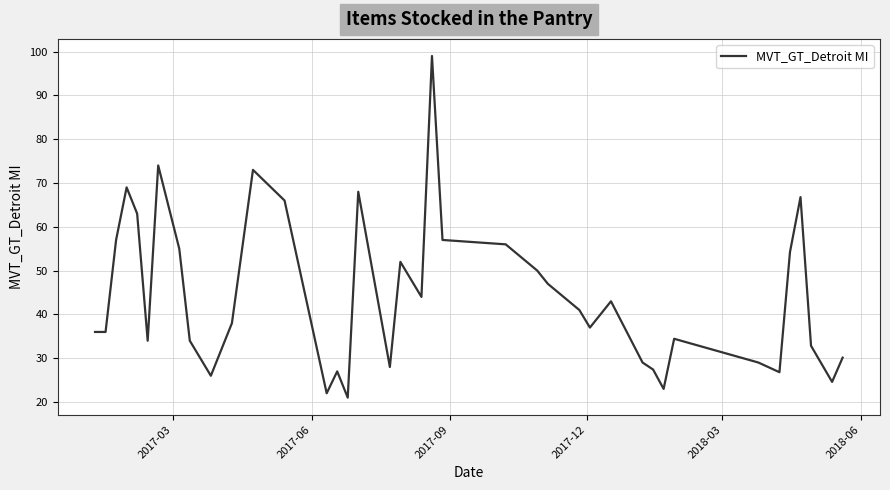

What is the difference between the maximum and minimum values?

78.0